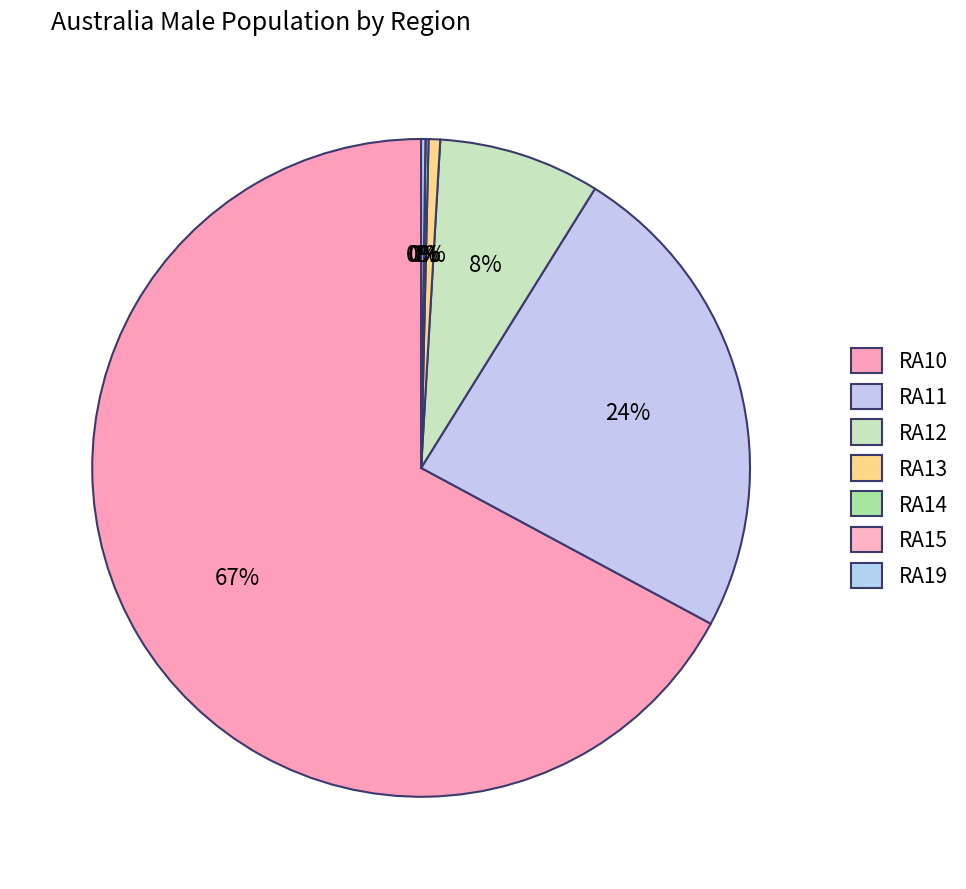

Which slice represents more than half of the pie?

RA10